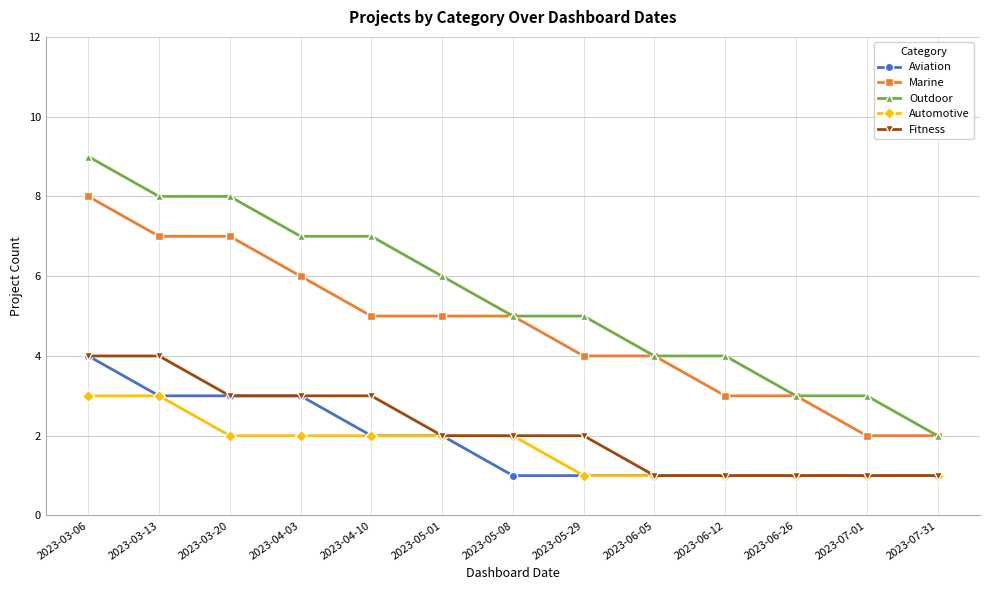

How many Marine values are between 3 and 6?

8